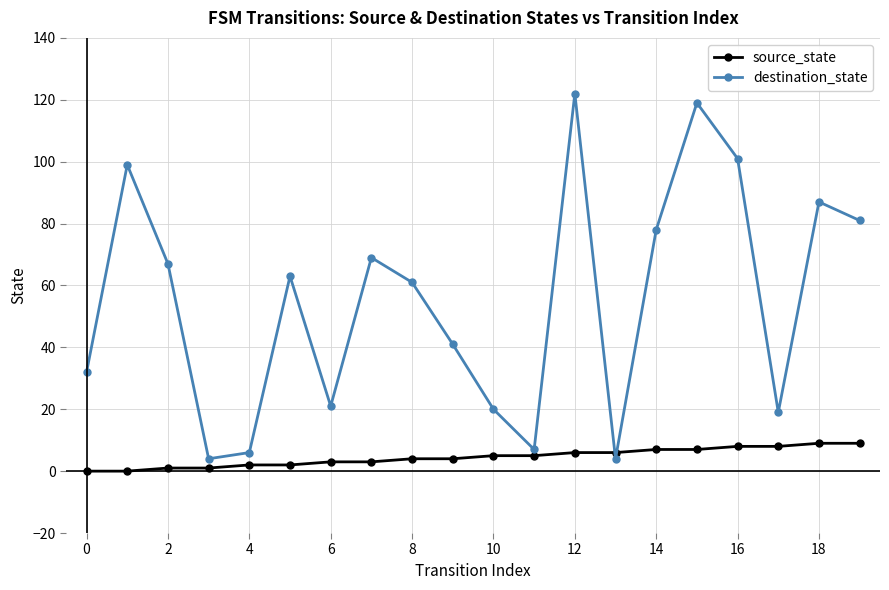

Which series has the largest range (max minus min)?

destination_state